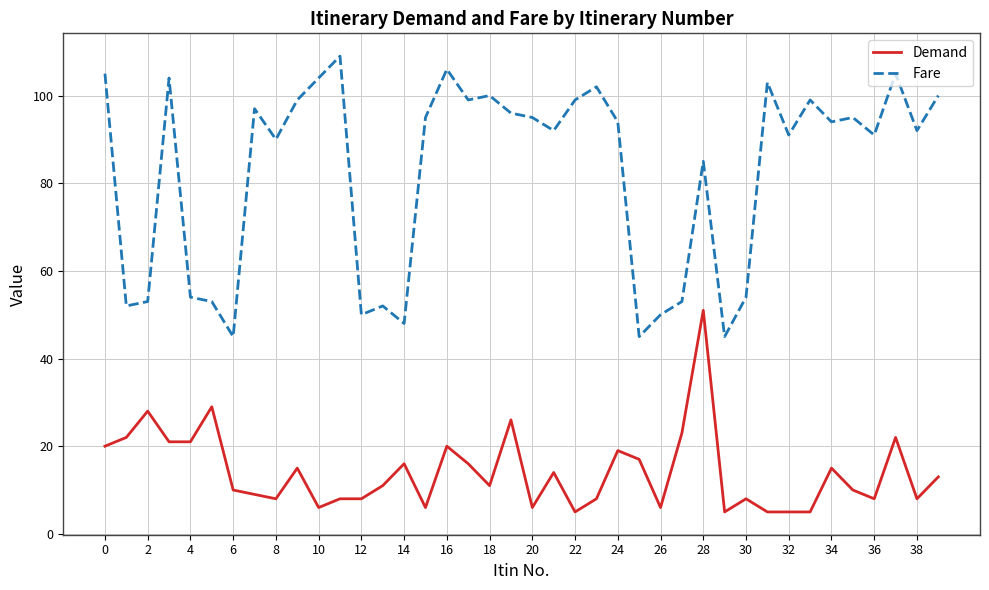

List the series in order of their peak value, lowest first.

Demand, Fare